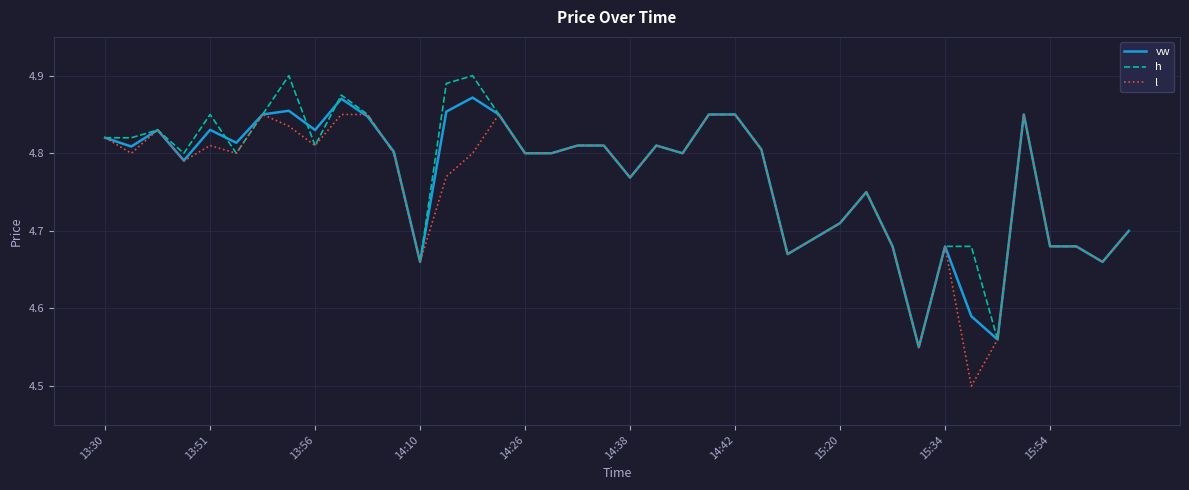

Rank the series by their maximum value, from highest to lowest.

h, vw, l